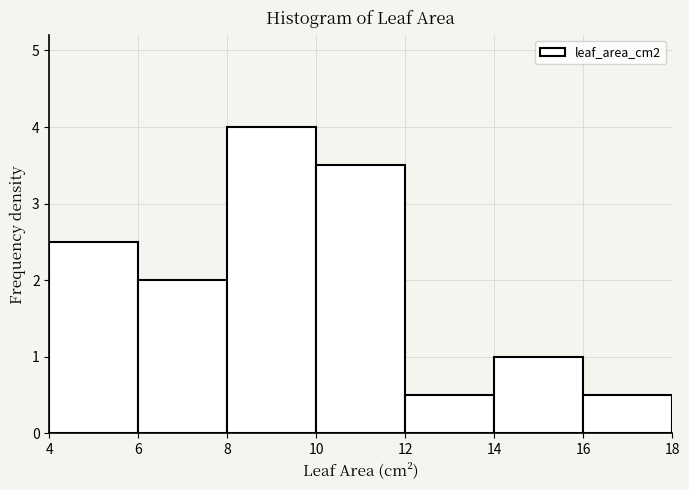

How tall is the bar that spans 4 to 6 on the x-axis? The values are not printed on the chart, so give them approximately, as read against the axis.

2.5